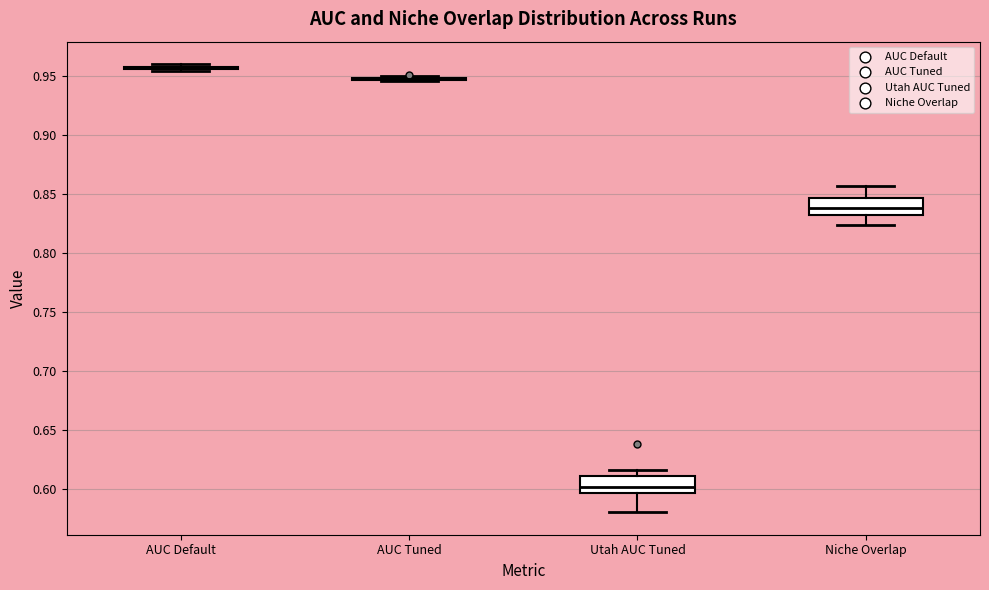

Reading left to right, read every box against the y-axis: the position of its median line, the range the box covers, and the ends of its whiskers. The values are not printed on the chart, so give them approximately, as read against the axis.

AUC Default: box collapsed to a line at 0.955, whiskers 0.955 to 0.960
AUC Tuned: box collapsed to a line at 0.945, whiskers 0.945 to 0.950
Utah AUC Tuned: median 0.600, box 0.595 to 0.610, whiskers 0.580 to 0.615
Niche Overlap: median 0.840, box 0.830 to 0.845, whiskers 0.825 to 0.855